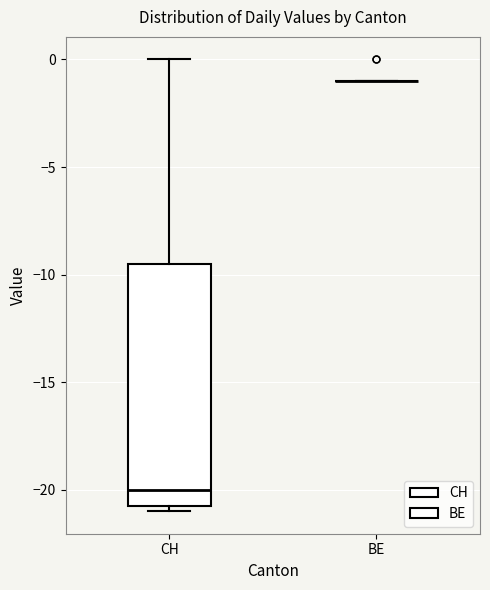

Reading left to right, transcribe this box plot: for each box, give where its median line is, the range the box spans, and where its two whiskers end, as read against the y-axis. The values are not printed on the chart, so give them approximately, as read against the axis.

CH: median -20.0, box -20.5 to -9.5, whiskers -21.0 to 0.0
BE: box collapsed to a line at -1.0, whiskers -1.0 to -1.0